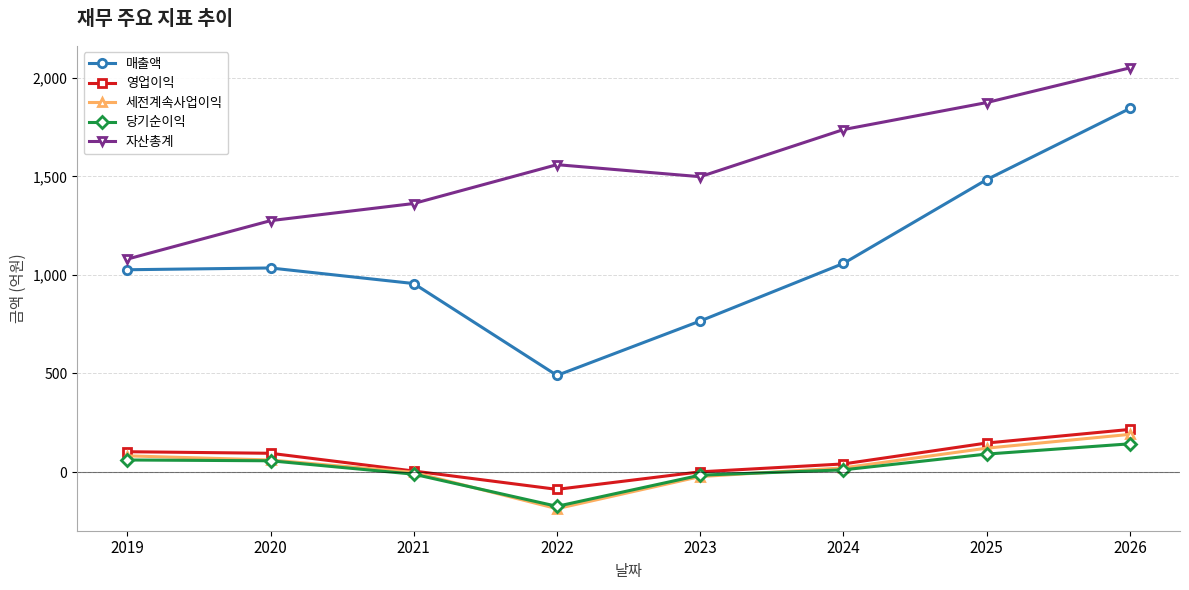

True or false: 영업이익 and 매출액 intersect in this chart.

False